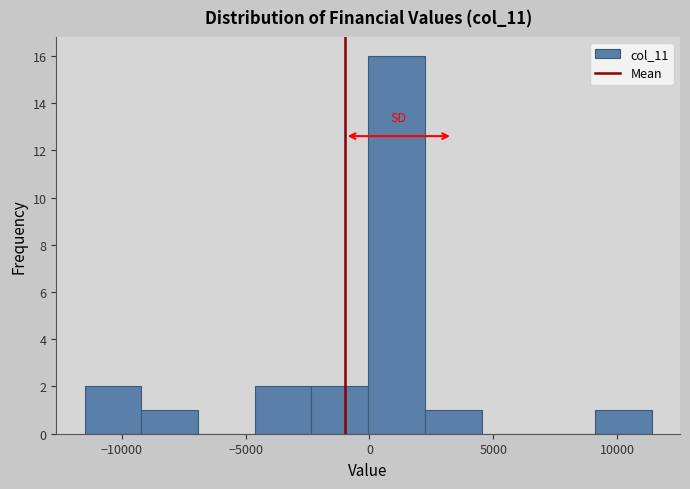

What is the height of the bar covering -11500 to -9000 on the x-axis? Neither the bar edges nor the heights are printed on the chart, so give them approximately, as read against the axes.

2